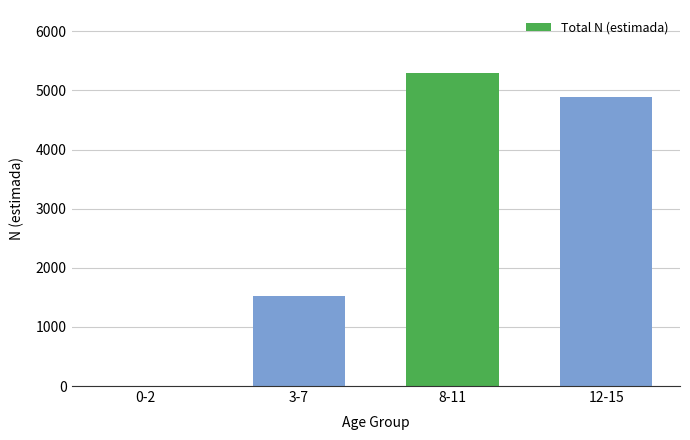

Reading left to right, transcribe all the data shown in this chart.

0-2=0	3-7=1517	8-11=5301	12-15=4895